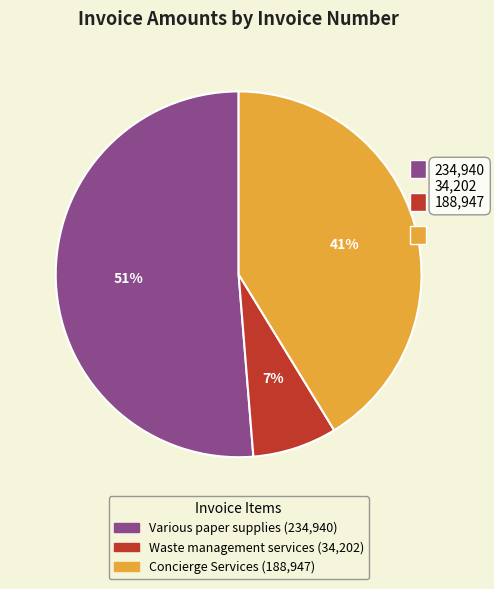

To the nearest percent, what is the average slice percentage?

33%